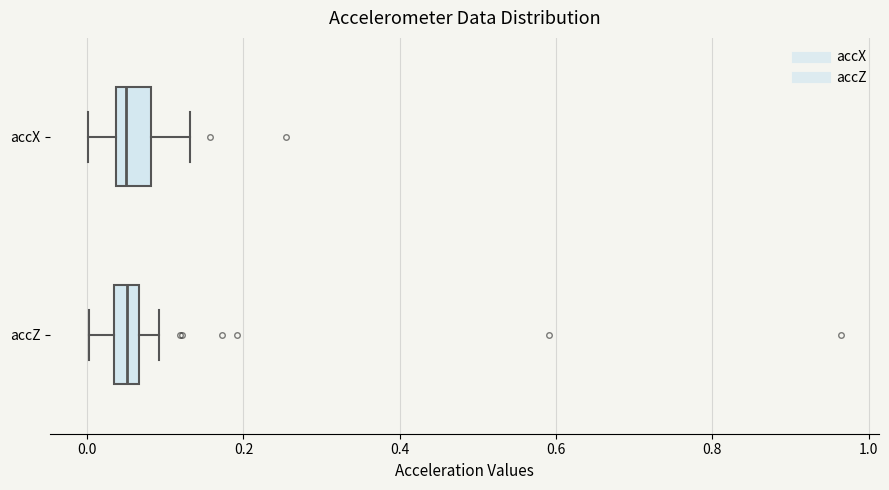

Reading bottom to top, transcribe this box plot: for each box, give where its median line is, the range the box spans, and where its two whiskers end, as read against the x-axis. The values are not printed on the chart, so give them approximately, as read against the axis.

accZ: median 0.06 (inside the box), box 0.04 to 0.06, whiskers 0.00 to 0.10
accX: median 0.04 (just right of the box's left edge), box 0.04 to 0.08, whiskers 0.00 to 0.14